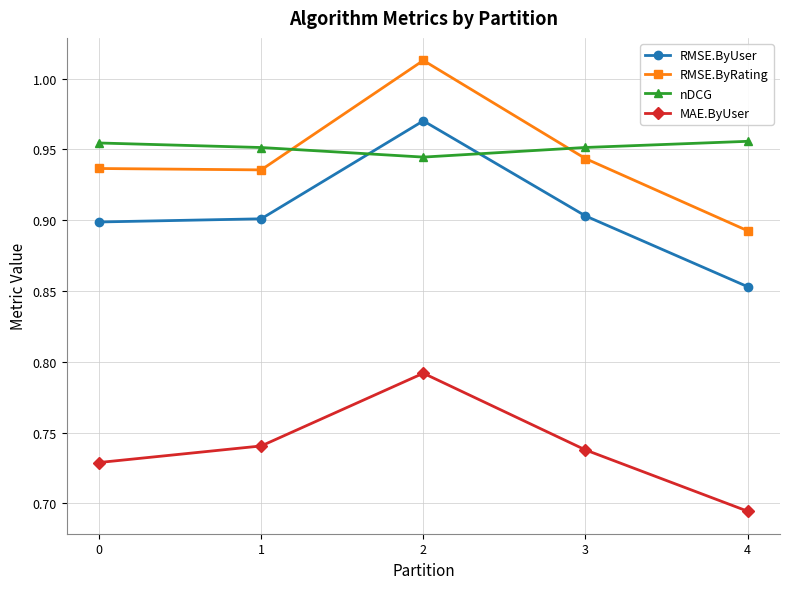

The value of nDCG at 2 is 0.9. True or false?

True